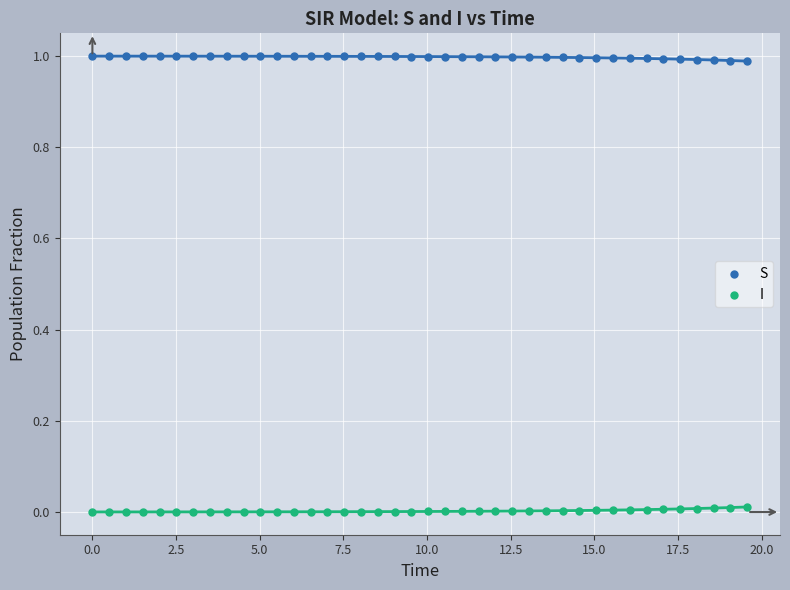

Which series reaches the maximum Y coordinate?

S